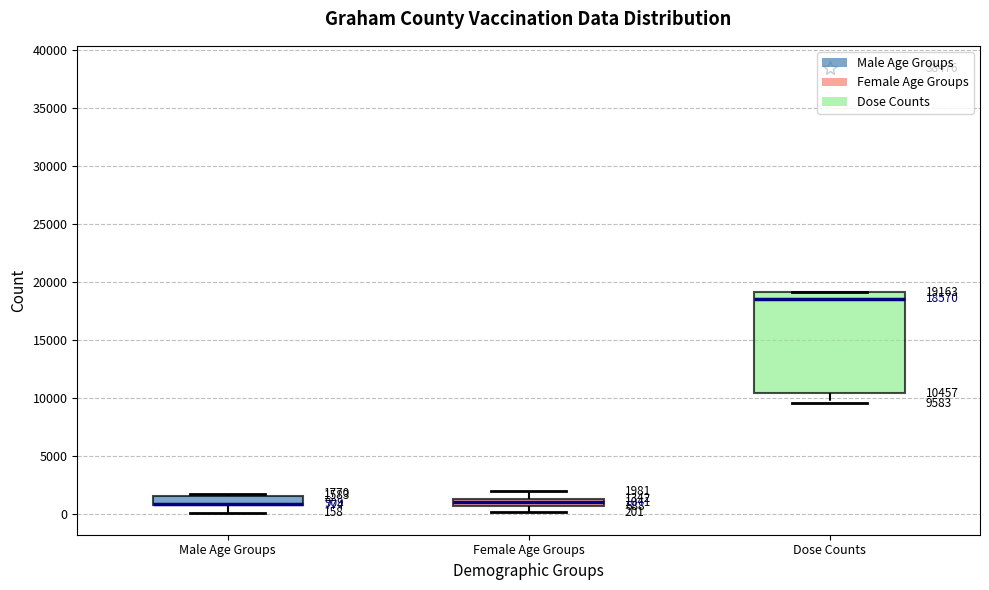

Which box is the tallest, from its lower edge to its upper edge?

Dose Counts